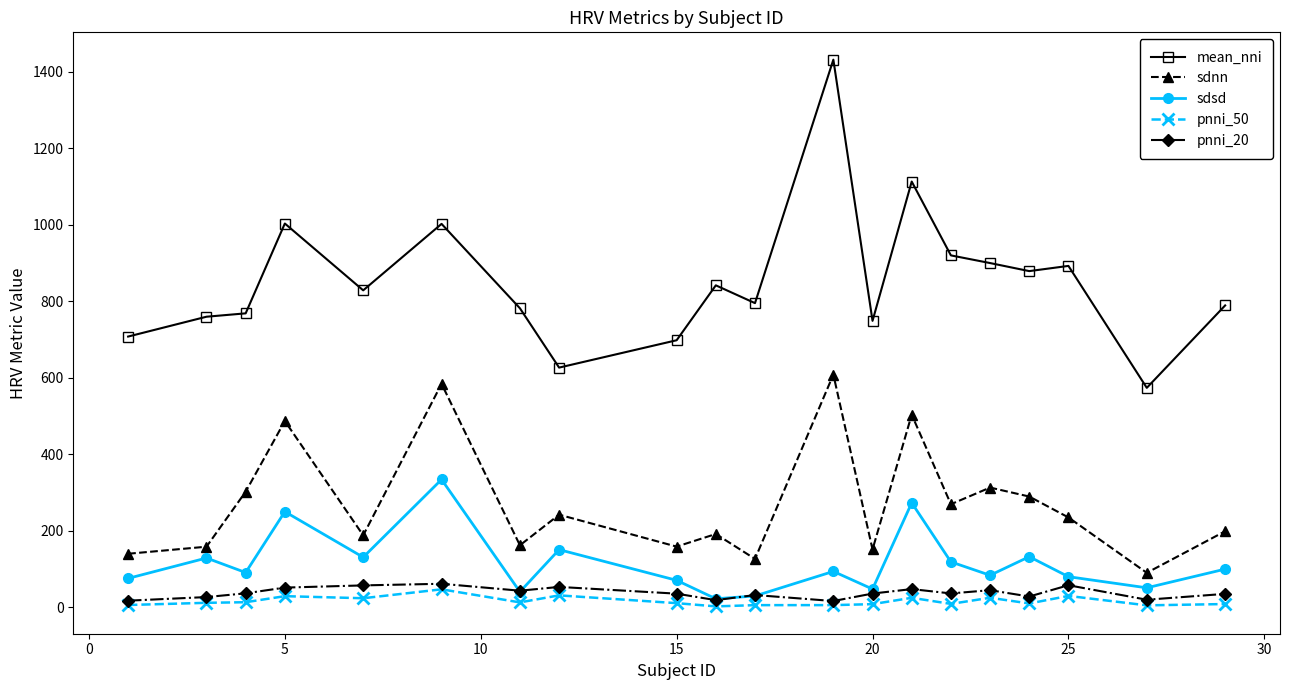

In pnni_20, how many points are lower than both neighbors (excluding endpoints)?

6